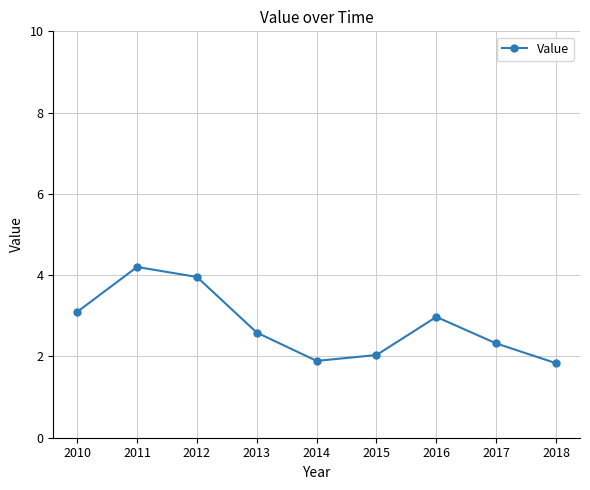

Reading left to right, extract all data points from this chart.

2010=3.1	2011=4.2	2012=4.0	2013=2.6	2014=1.9	2015=2.0	2016=3.0	2017=2.3	2018=1.8